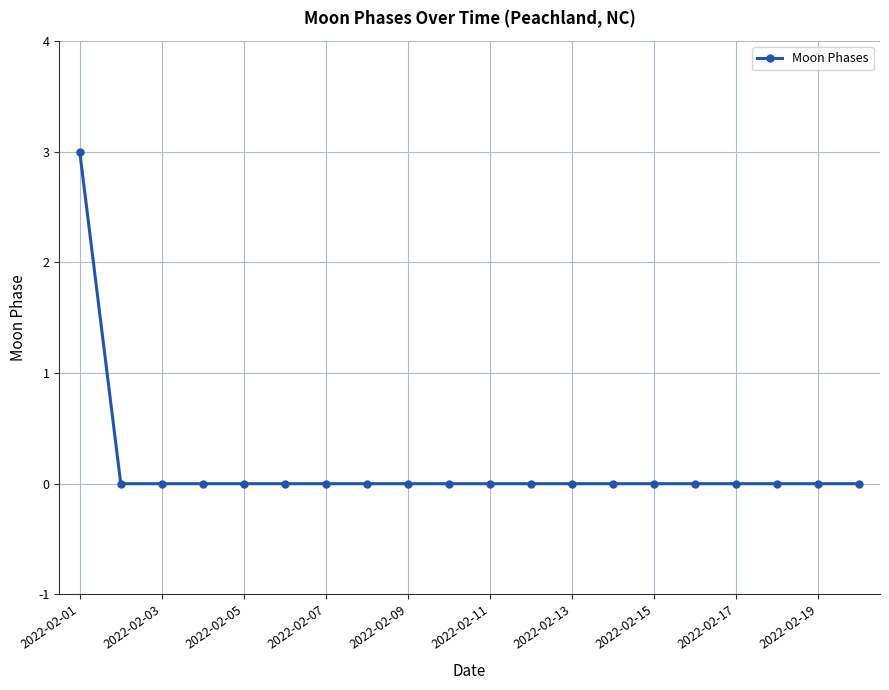

How many lines are shown in the chart?

1